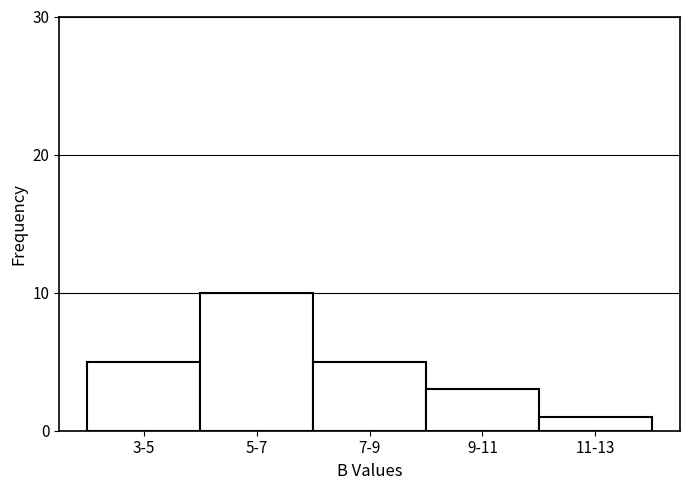

Reading right to left, what are all the values shown in this chart?

1	3	5	10	5